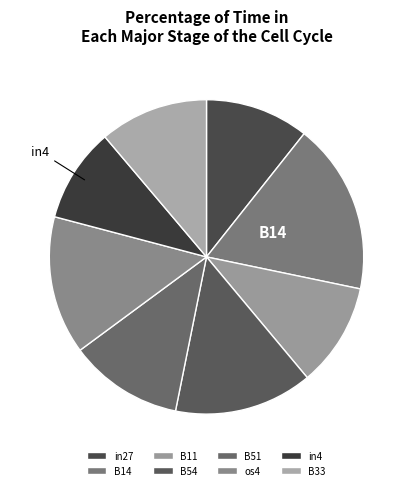

How many slices are in this pie chart?

8